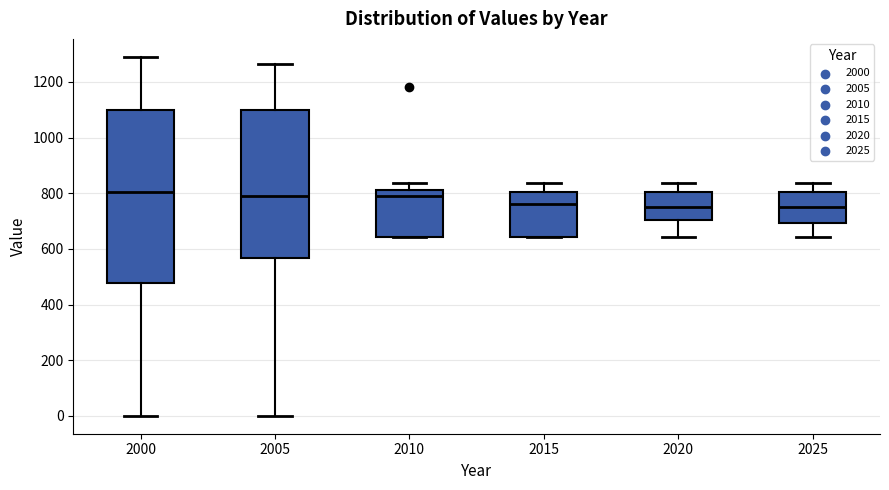

Where is the upper edge of the box at x = 2025 on the y-axis? The values are not printed on the chart, so give them approximately, as read against the axis.

800